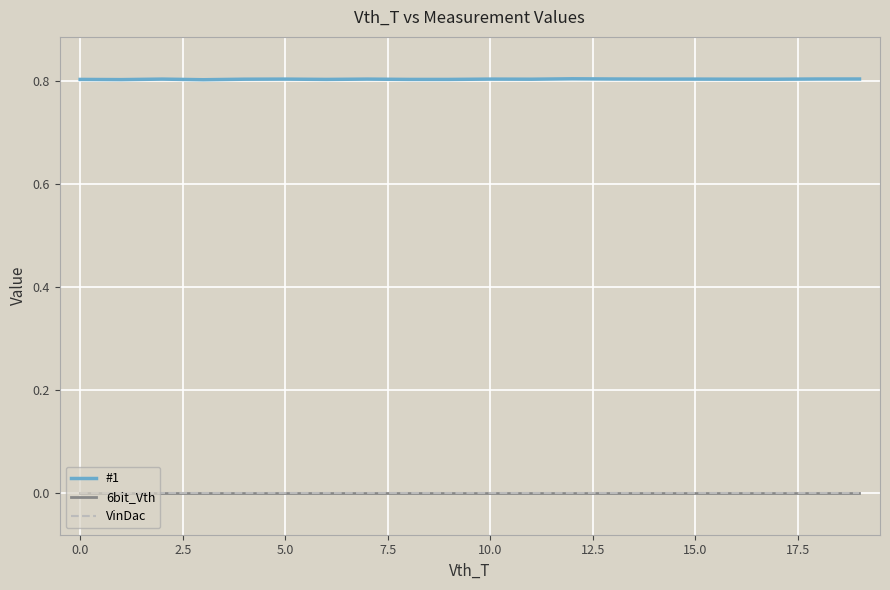

How many lines are shown in the chart?

3